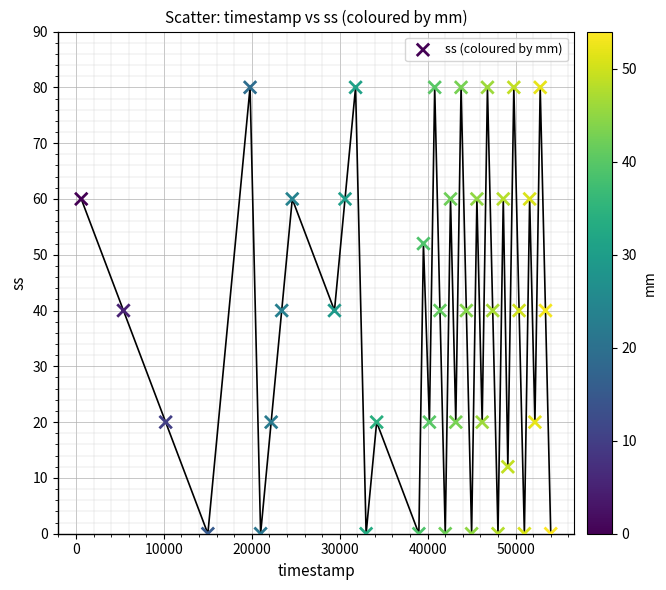

What is the range of Y values (max minus min)?

80